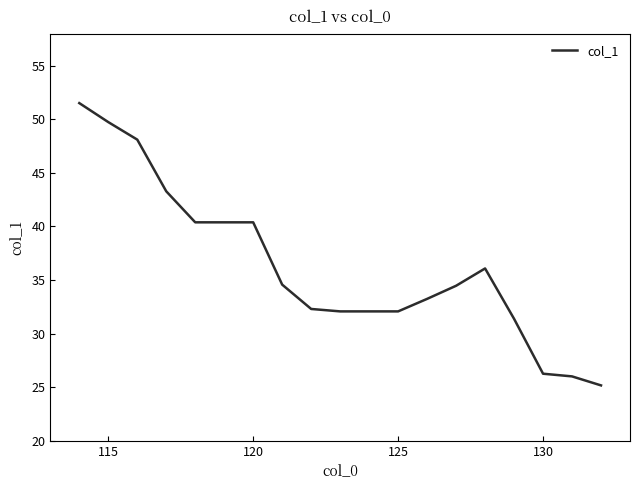

Does the chart have visible grid lines?

No